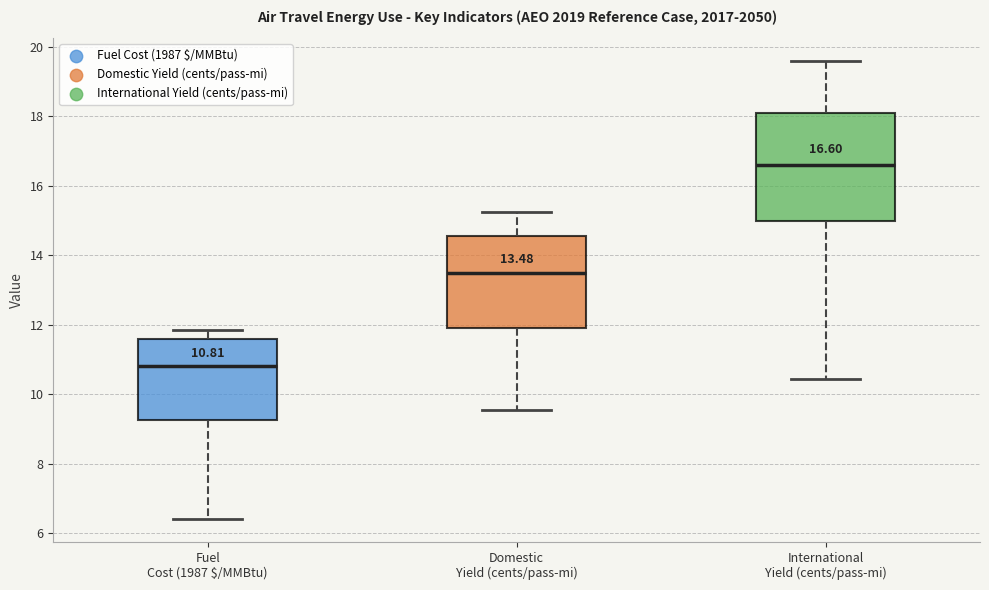

Comparing the boxes themselves (not the whiskers), which one is the tallest?

International Yield (cents/pass-mi)